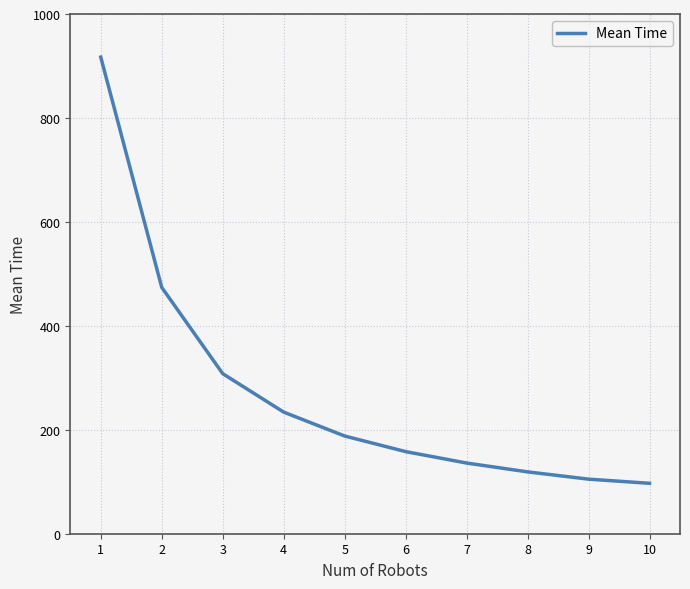

True or false: the data shows 97 at 10.

True